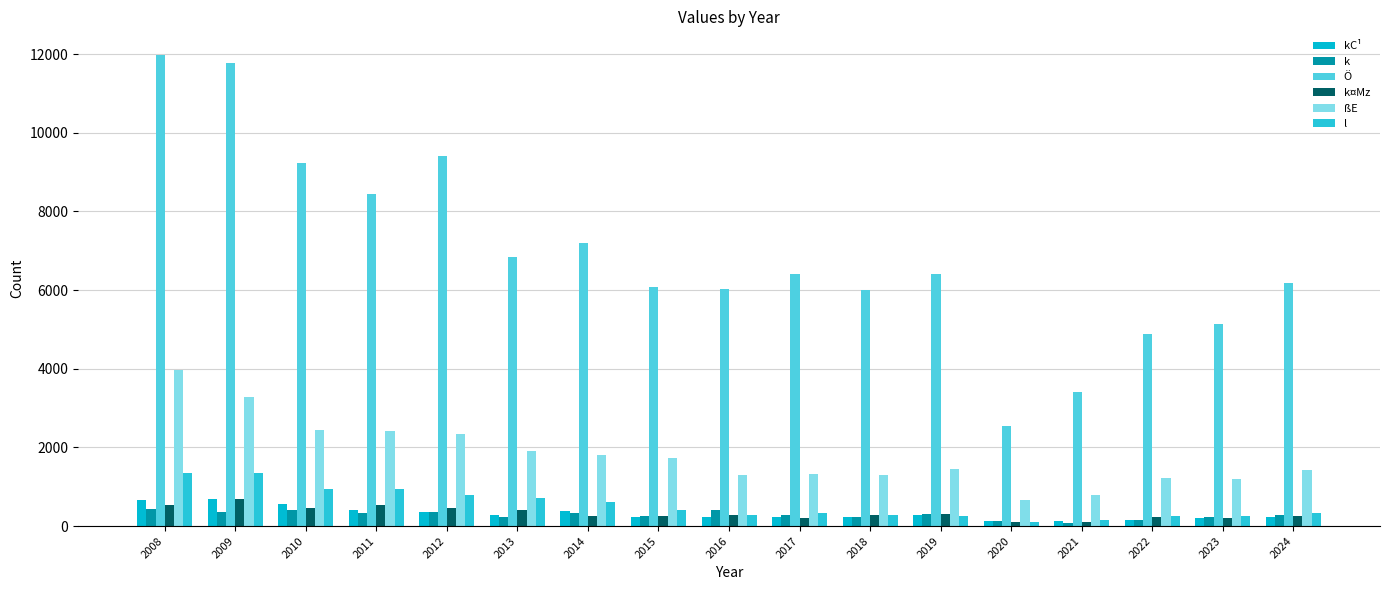

What is the highest value of the k series?

423